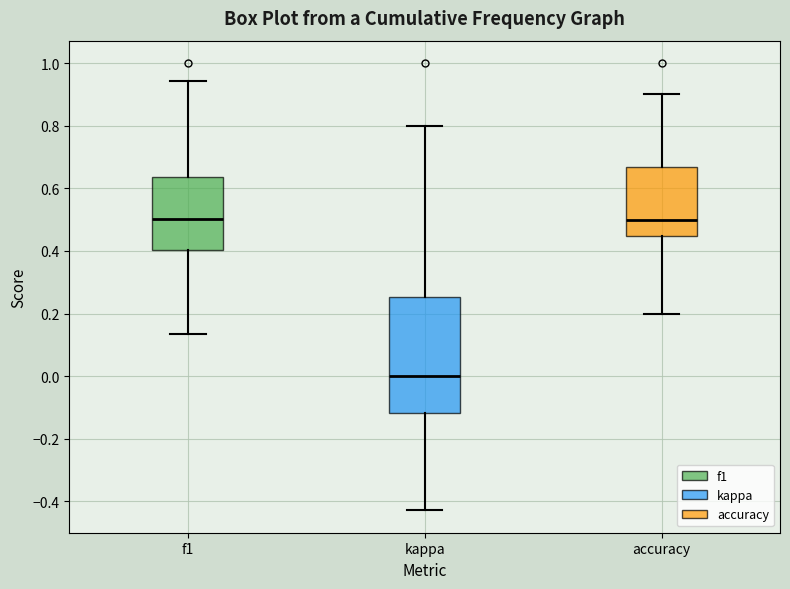

Reading left to right, transcribe this box plot: for each box, give where its median line is, the range the box spans, and where its two whiskers end, as read against the y-axis. The values are not printed on the chart, so give them approximately, as read against the axis.

f1: median 0.50, box 0.40 to 0.64, whiskers 0.14 to 0.94
kappa: median 0.00, box -0.12 to 0.26, whiskers -0.42 to 0.80
accuracy: median 0.50, box 0.44 to 0.66, whiskers 0.20 to 0.90